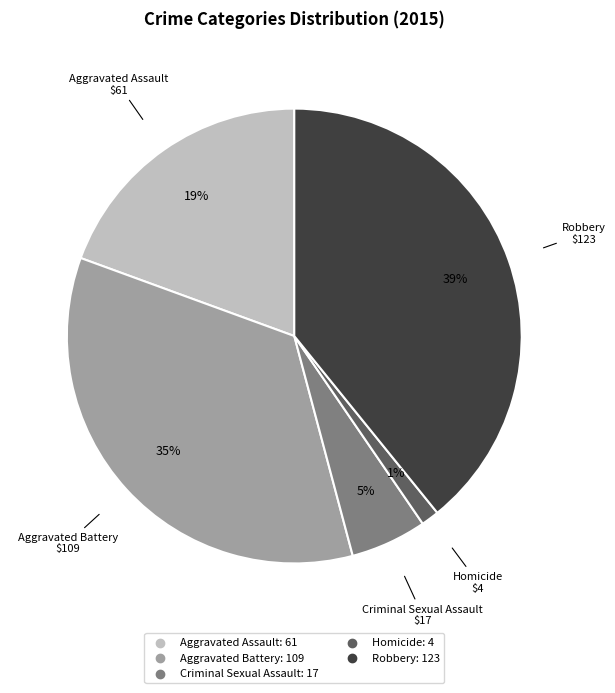

Is it true that Criminal Sexual Assault is 5% of the pie?

True